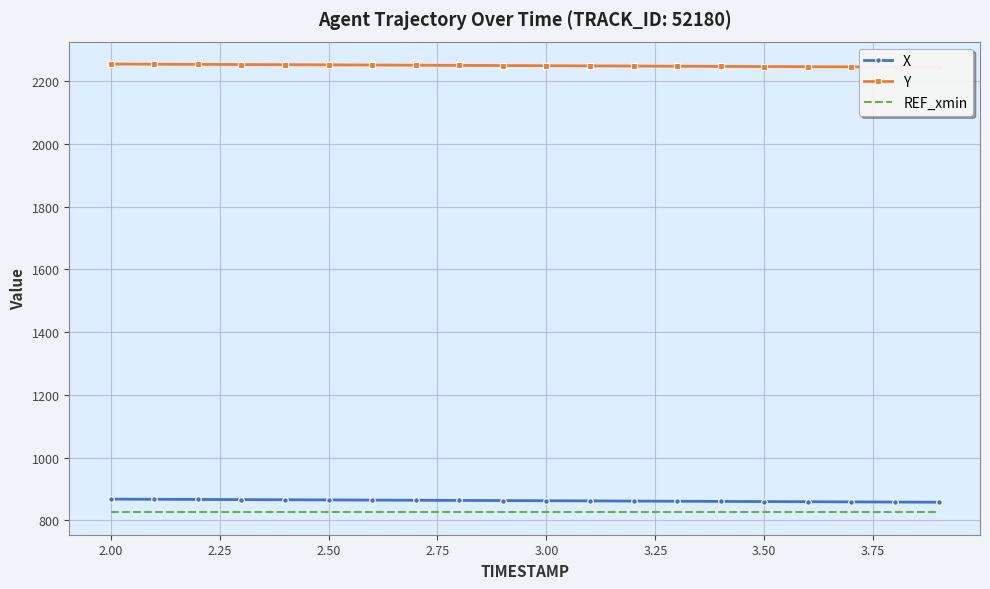

What is the difference between the maximum and minimum values in the Y series?

10.0